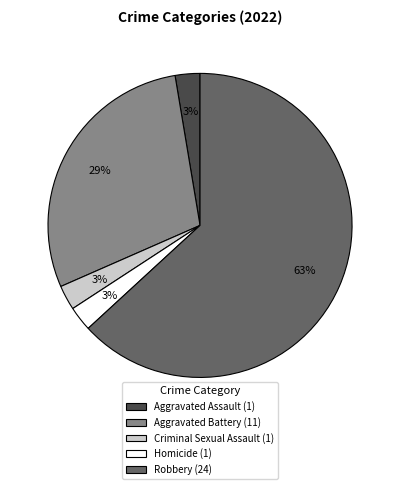

Is the sum of Aggravated Assault and Homicide greater than half?

No